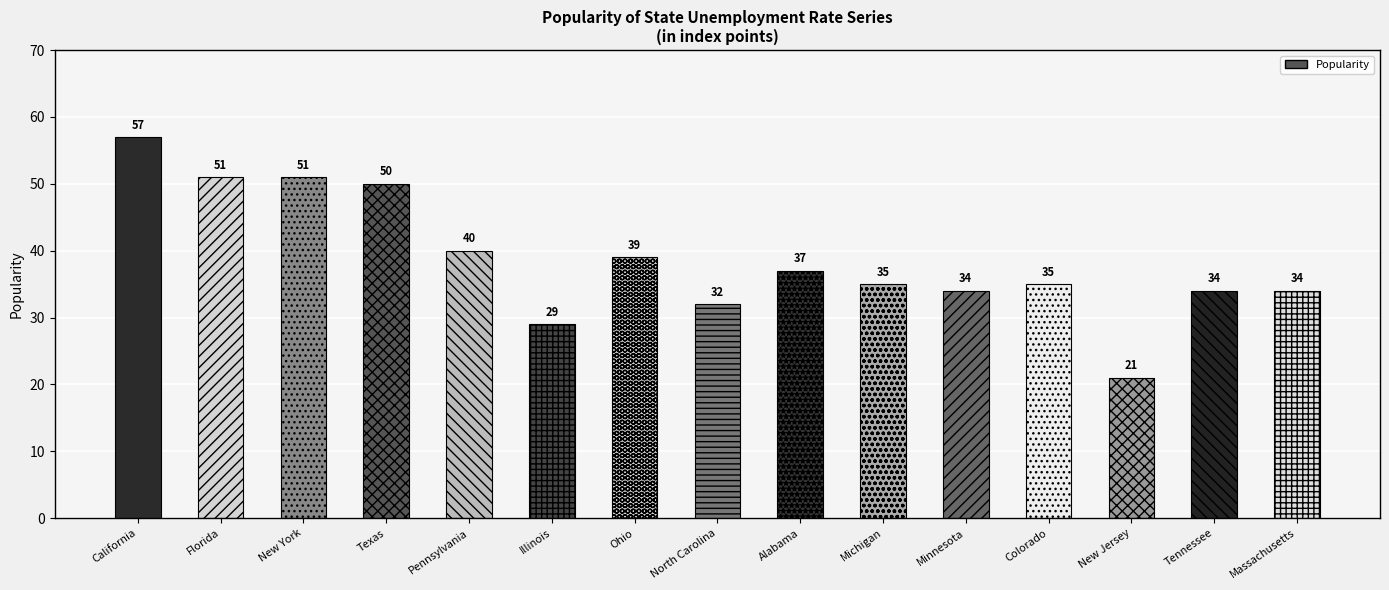

Approximately how many times larger is the value at Alabama compared to North Carolina?

1.2